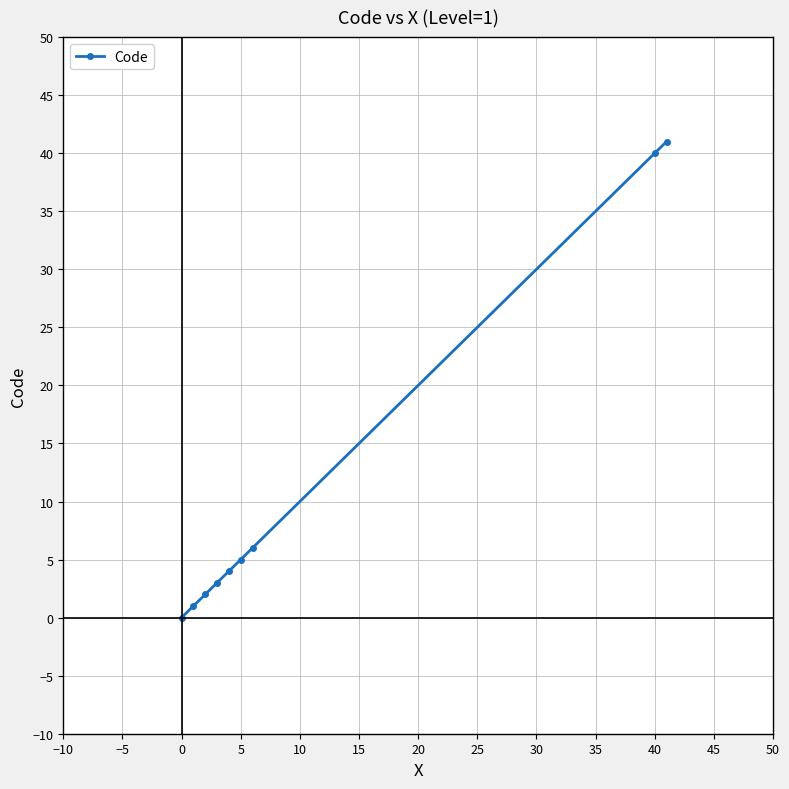

How many data points does each series have?

9